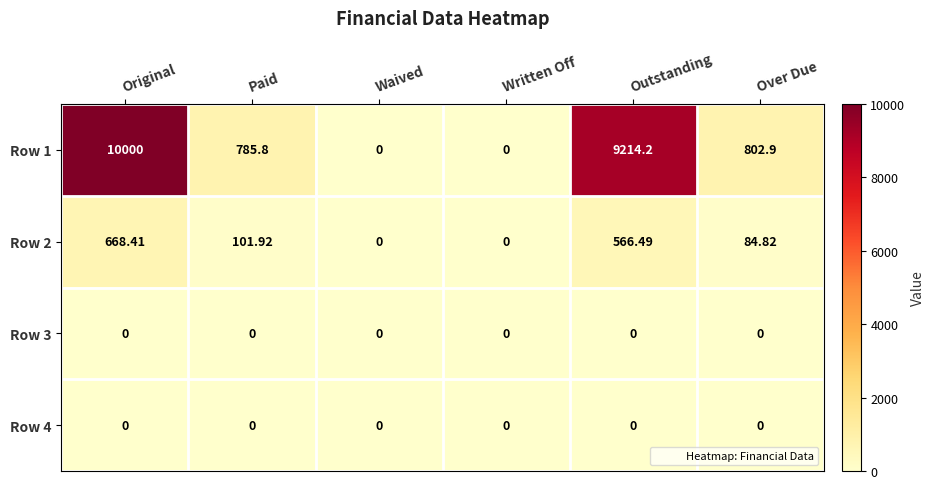

How many series are shown in this chart?

4